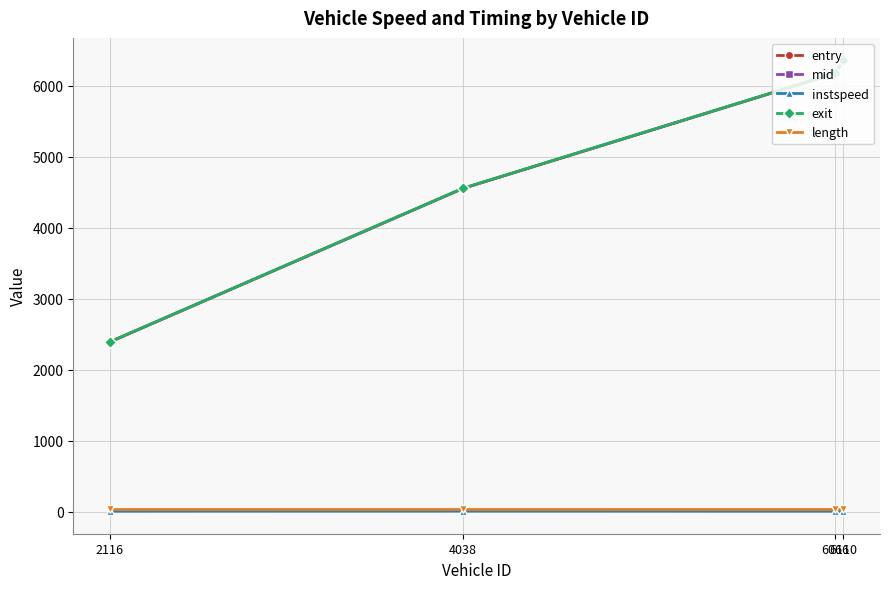

True or false: instspeed and entry intersect in this chart.

False